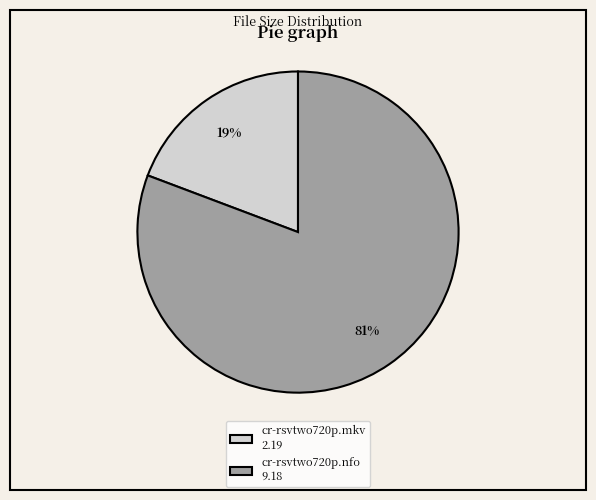

How many segments does this pie chart have?

2